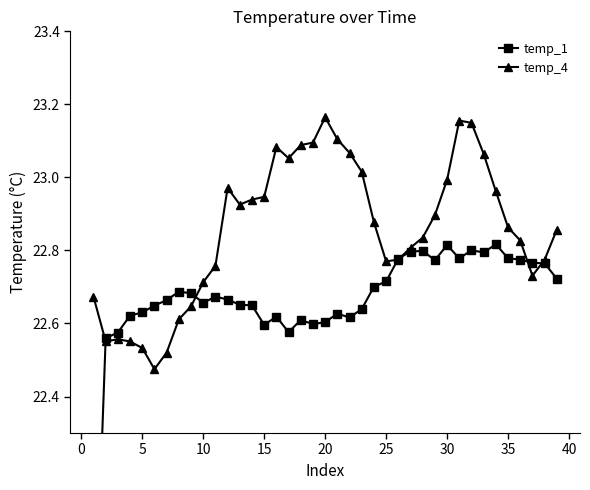

True or false: temp_4 has more than 1 interior local peaks.

True